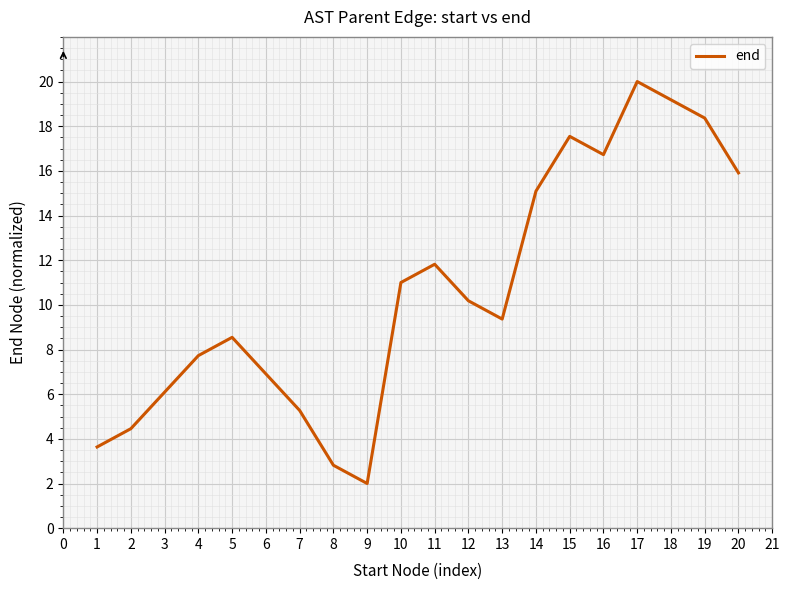

True or false: the data shows 9.9 at 16.

False